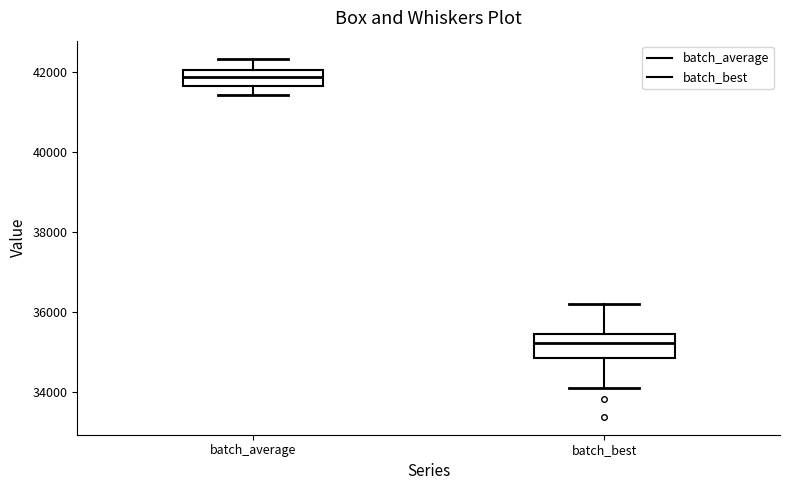

Where is the upper edge of the box for batch_average on the y-axis? The values are not printed on the chart, so give them approximately, as read against the axis.

42000